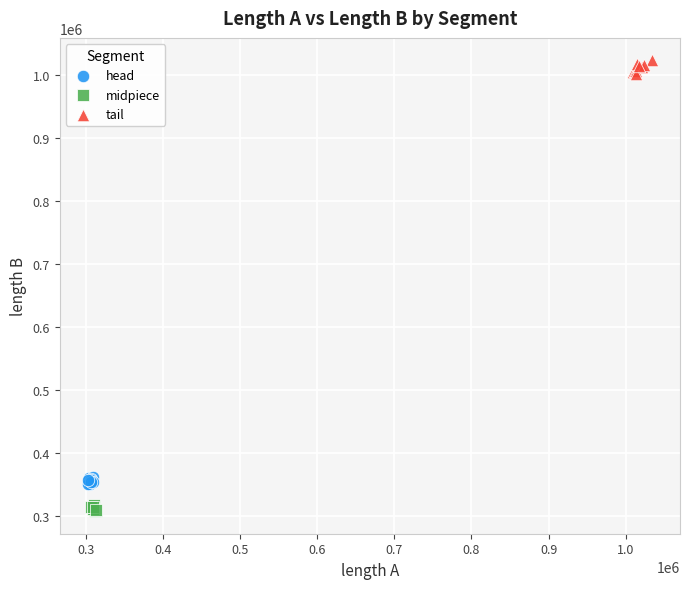

Which series contains the lowest Y value?

midpiece